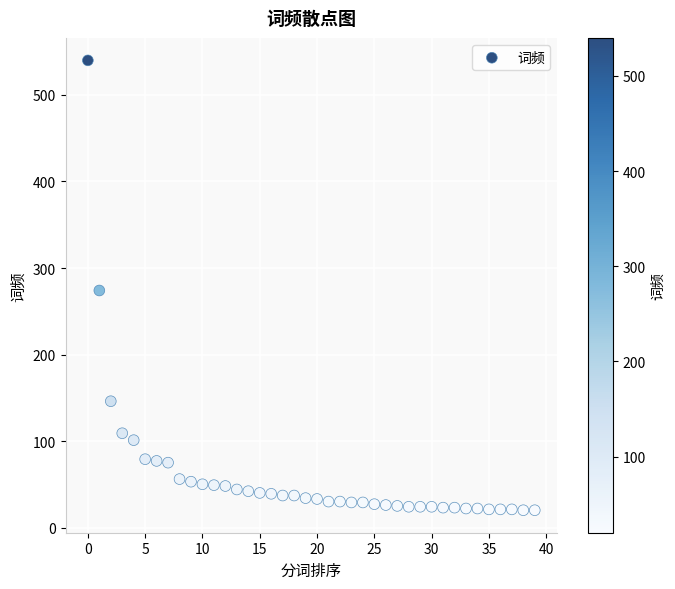

What is the range of Y values (max minus min)?

520